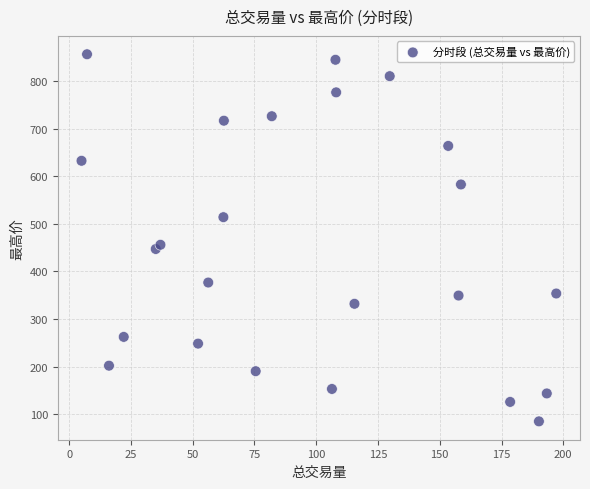

What Y value in the scatter plot is closest to 470?

456.2